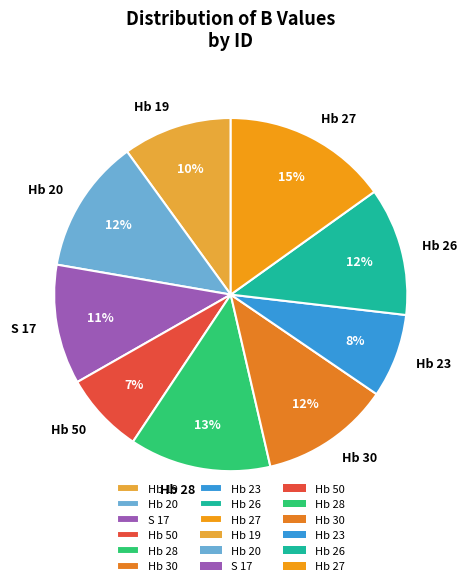

What percentage is the Hb 28 slice, to the nearest percent?

13%